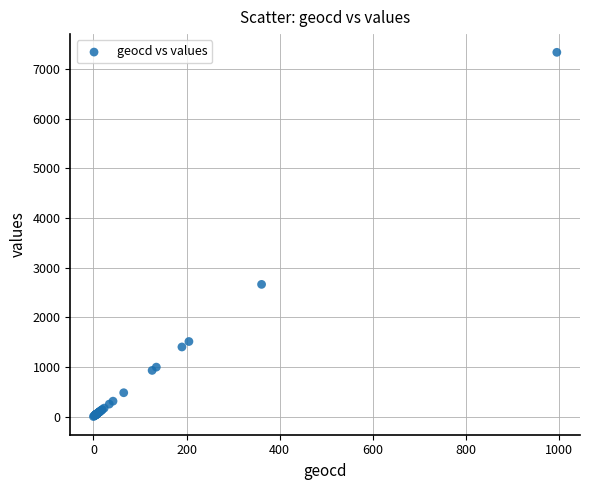

What Y value in the scatter plot is closest to 3668?

2662